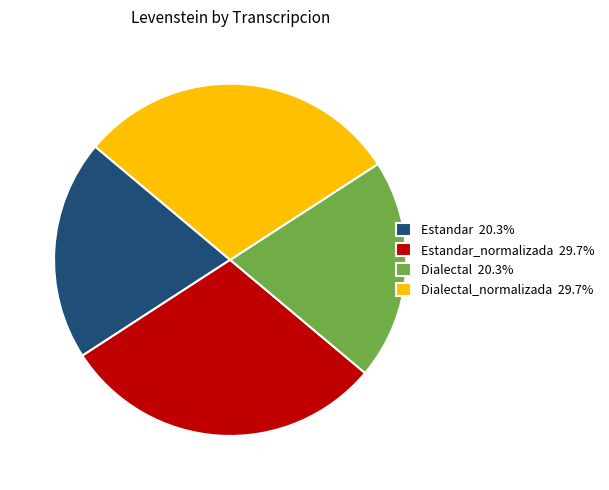

What is the ratio of the value at Dialectal_normalizada 29.7% to the value at Estandar 20.3%?

1.5